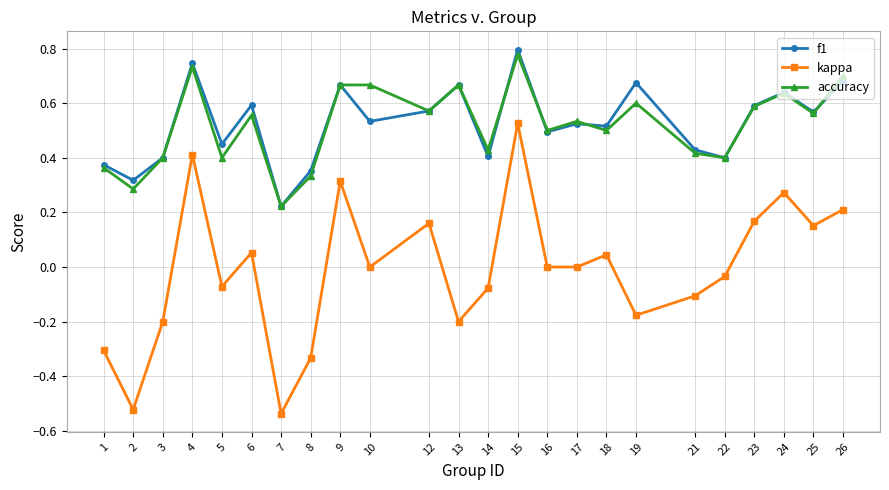

True or false: f1 and kappa intersect in this chart.

False